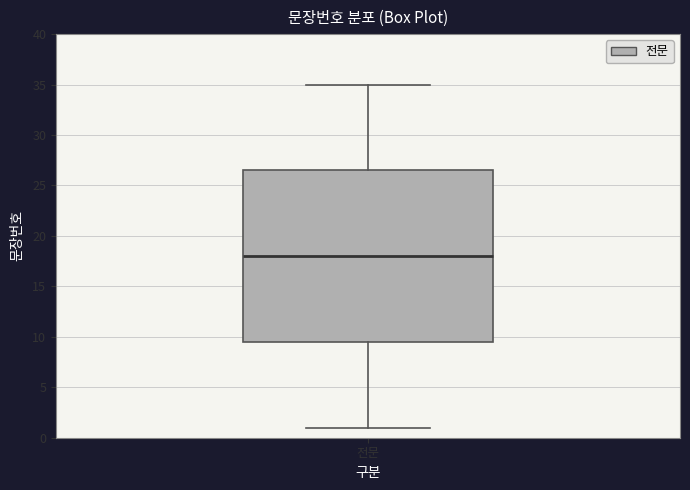

Transcribe this box plot: give where the median line is, the range the box spans, and where the two whiskers end, as read against the y-axis. The values are not printed on the chart, so give them approximately, as read against the axis.

median 18.0, box 9.5 to 26.5, whiskers 1.0 to 35.0